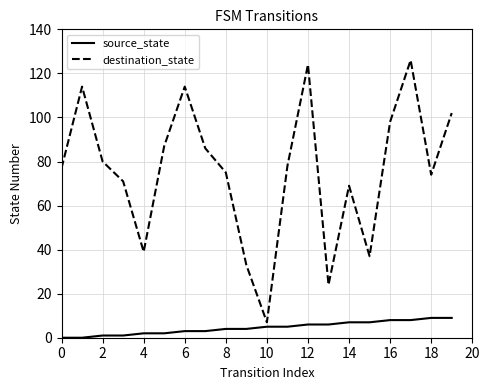

List the series in order of their peak value, highest first.

destination_state, source_state